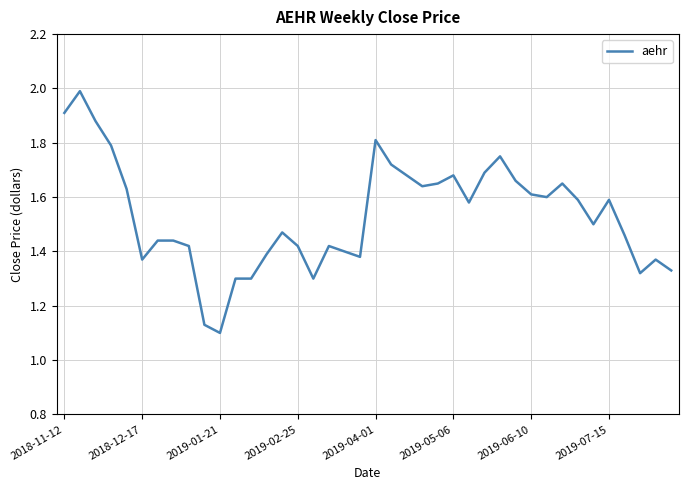

What is the maximum value shown in the chart?

2.0